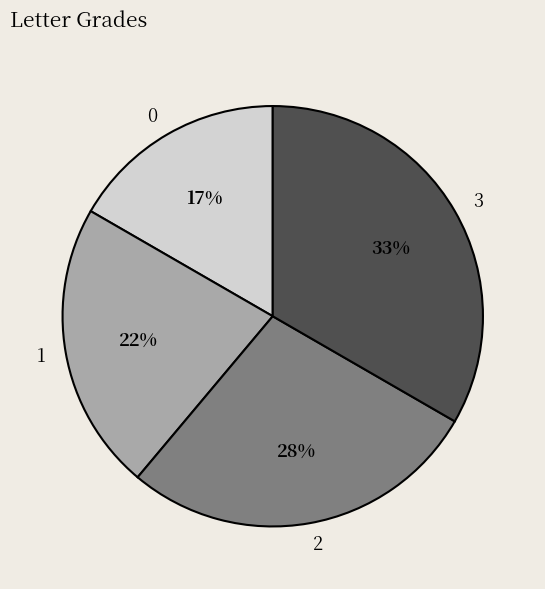

Is there any slice that represents more than half of the pie?

No